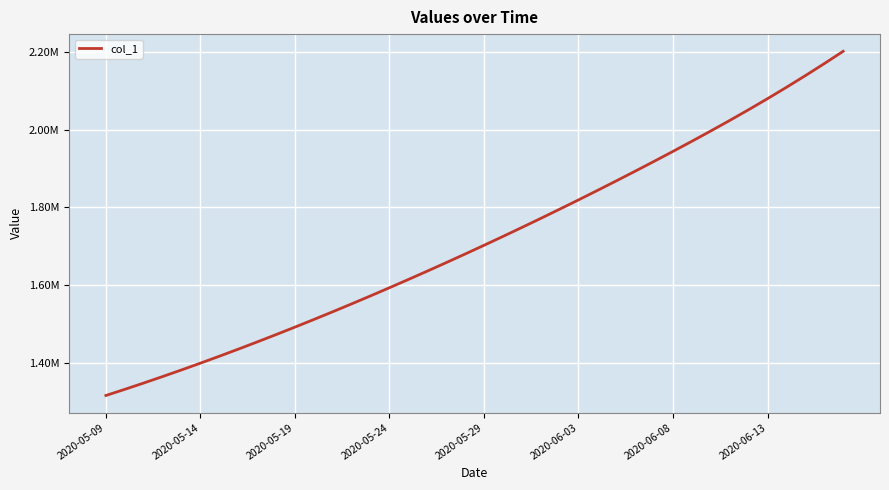

Rank the categories by value from lowest to highest.

2020-05-09, 2020-05-14, 2020-05-19, 2020-05-24, 2020-05-29, 2020-06-03, 2020-06-08, 2020-06-13, 8, 9, 10, 11, 12, 13, 14, 15, 16, 17, 18, 19, 20, 21, 22, 23, 24, 25, 26, 27, 28, 29, 30, 31, 32, 33, 34, 35, 36, 37, 38, 39